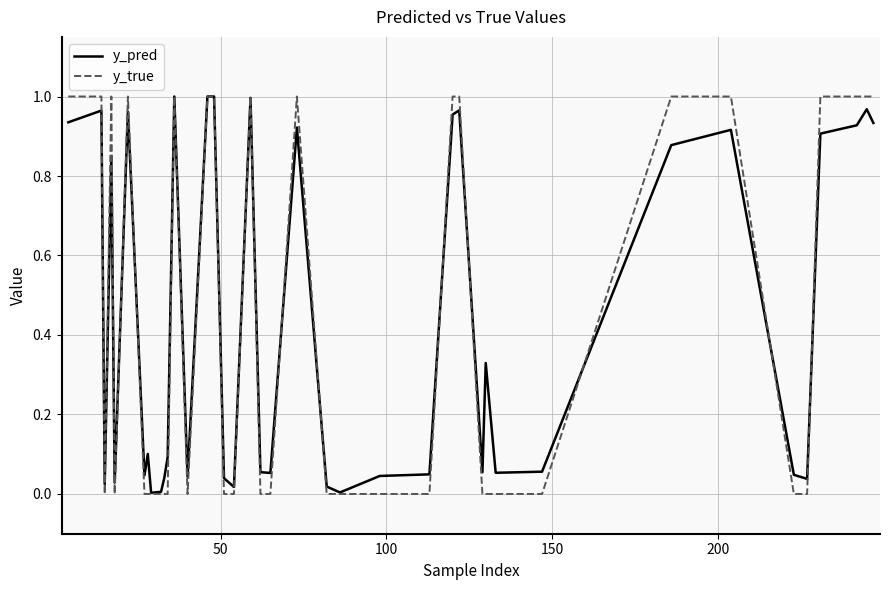

Which series has the widest spread of values?

y_true